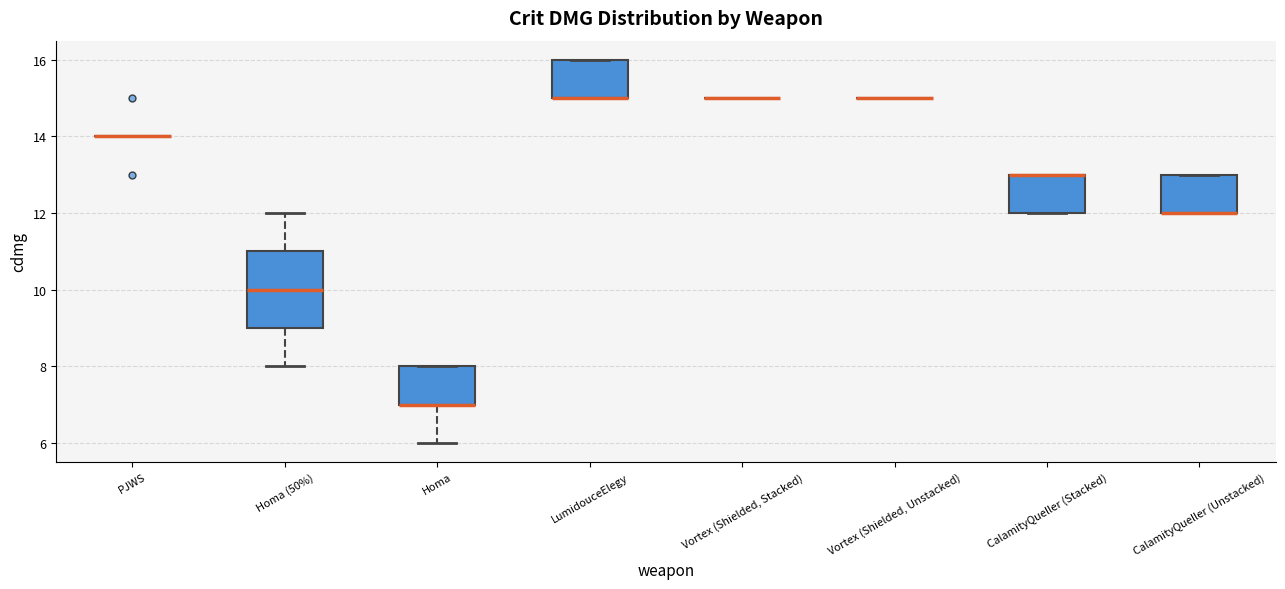

Comparing the boxes themselves (not the whiskers), which one is the tallest?

Homa (50%)